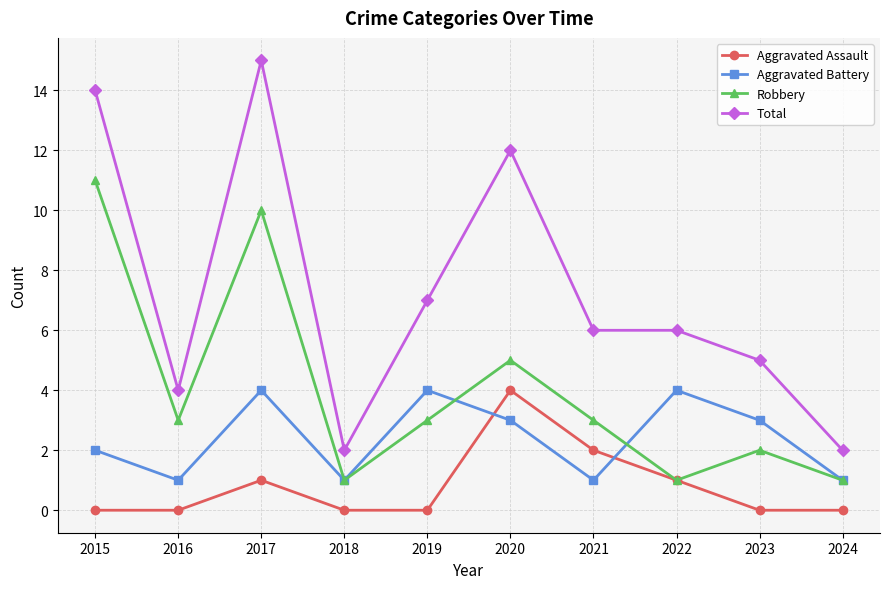

What are all the series names shown in the legend?

Aggravated Assault, Aggravated Battery, Robbery, Total